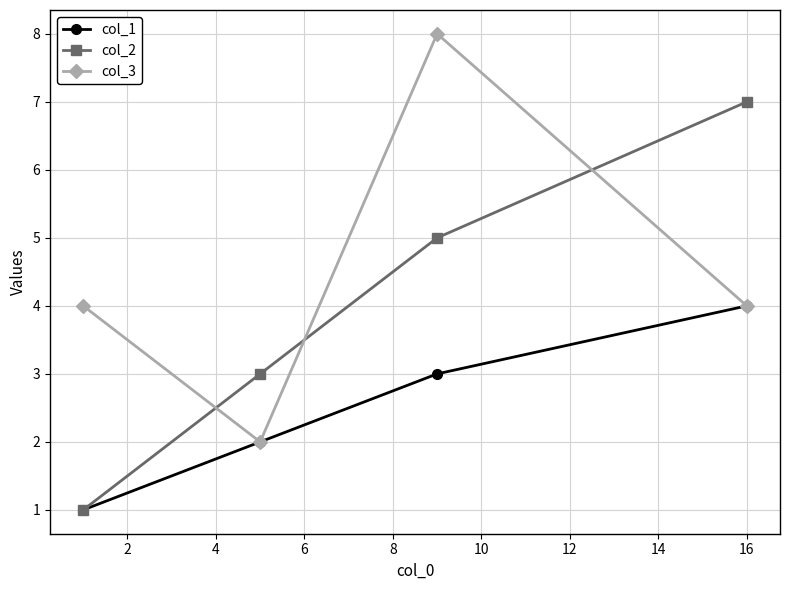

Which series has the largest total across all categories?

col_3